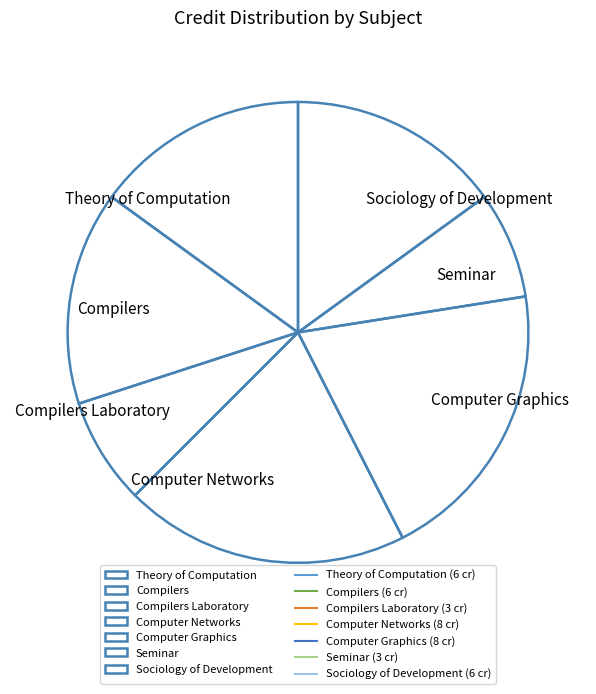

Count the number of slices in the pie.

7